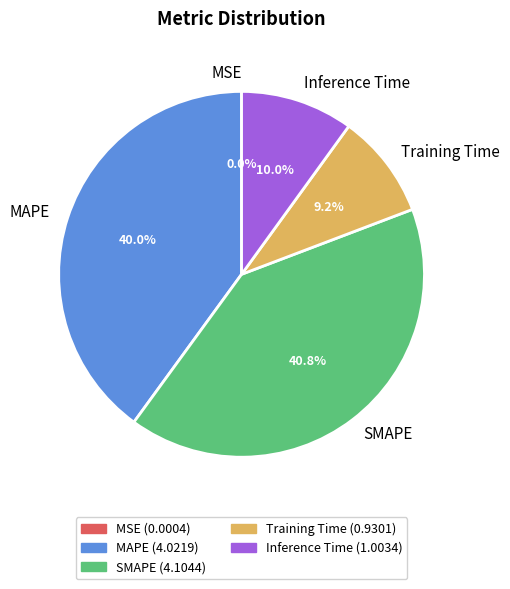

To the nearest percent, what is the average slice percentage?

20%